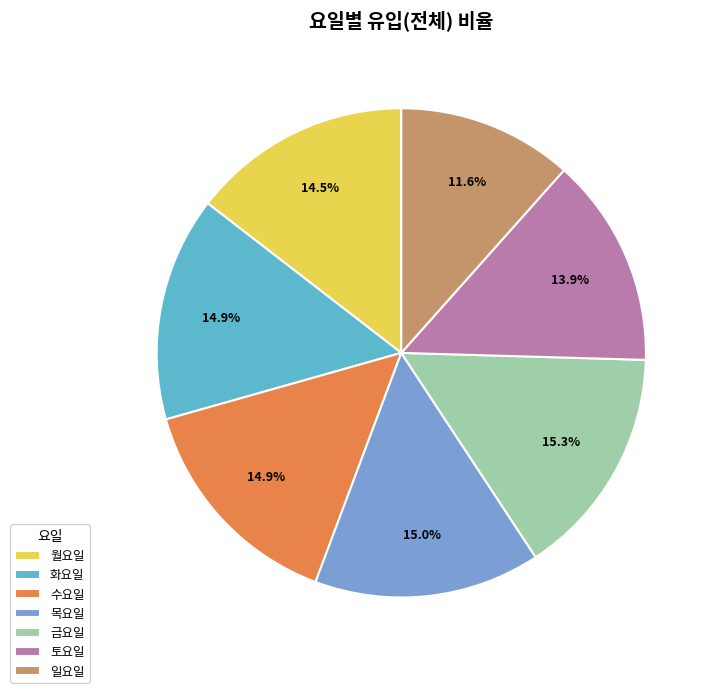

Does any single category account for the majority?

No